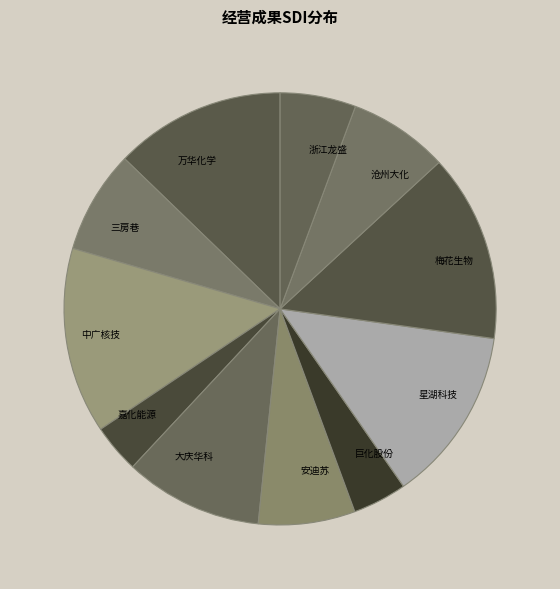

Is it true that 星湖科技 is 27% of the pie?

False